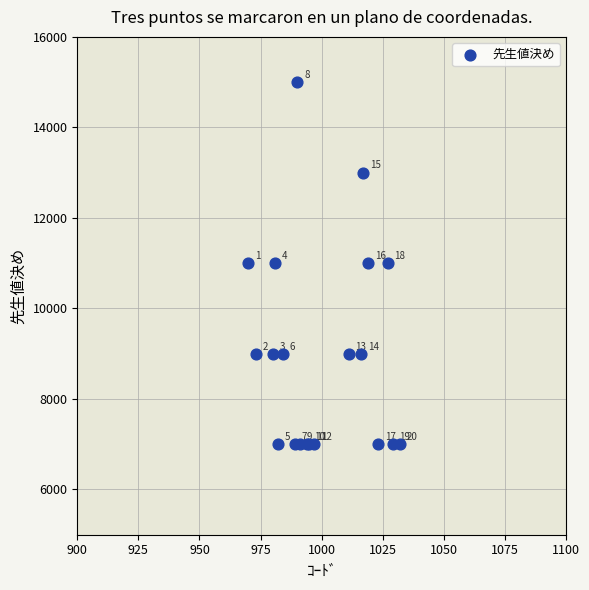

What Y value in the scatter plot is closest to 11000?

11000